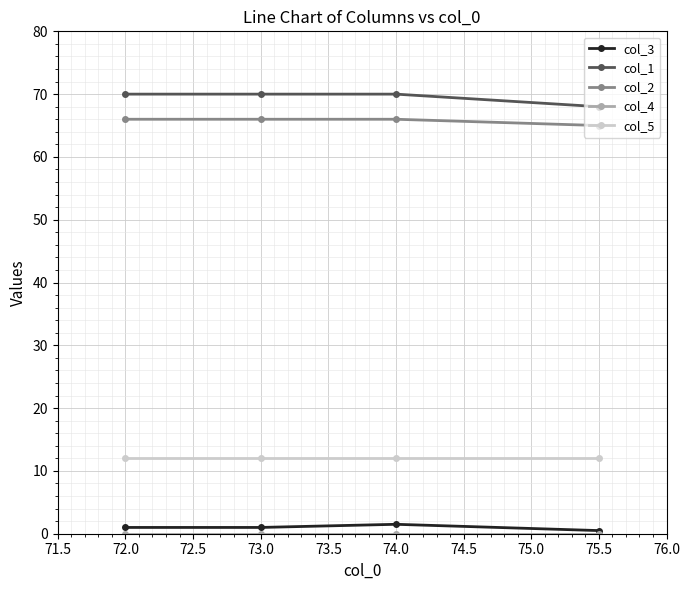

How many series are shown in this chart?

5